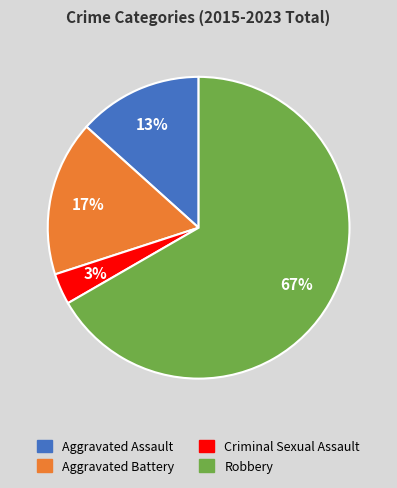

Which slice is the largest?

Robbery